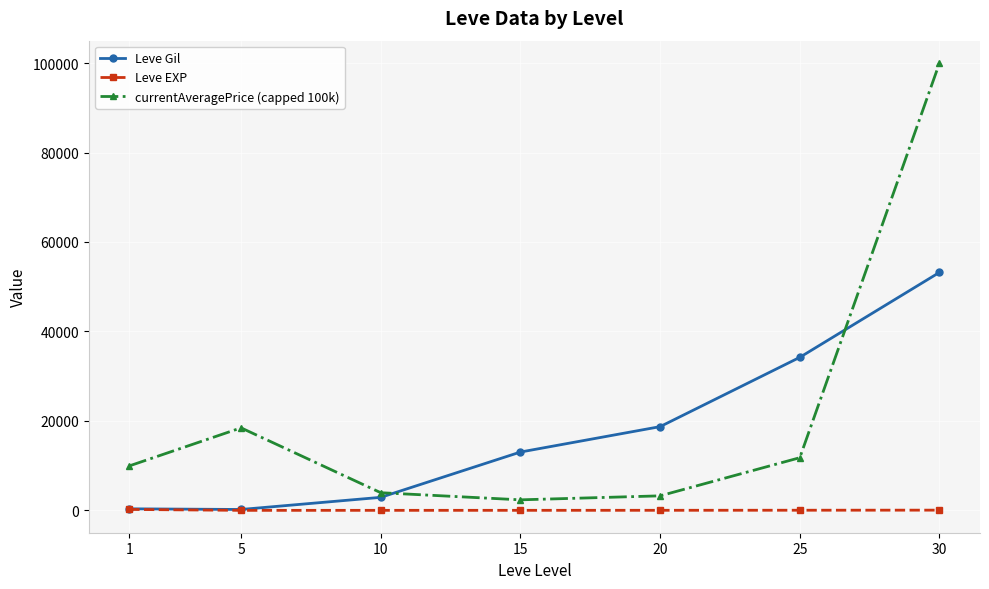

What is the difference between the Leve Gil values at 25 and 30?

18990.8